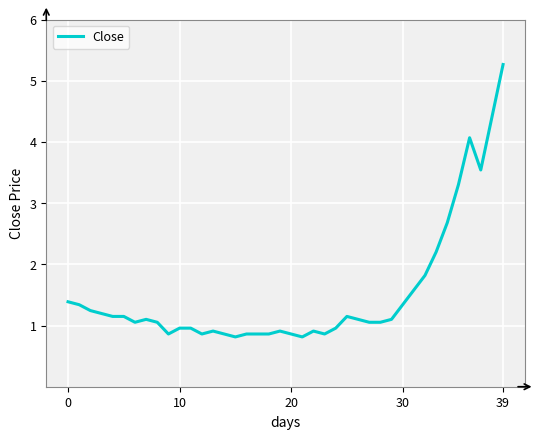

True or false: the data has more than 2 interior local peaks.

True